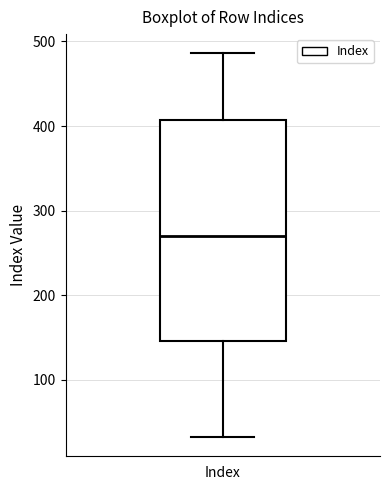

Read this box plot against the y-axis: the position of the median line, the range covered by the box, and the ends of both whiskers. The values are not printed on the chart, so give them approximately, as read against the axis.

median 270, box 150 to 410, whiskers 30 to 490